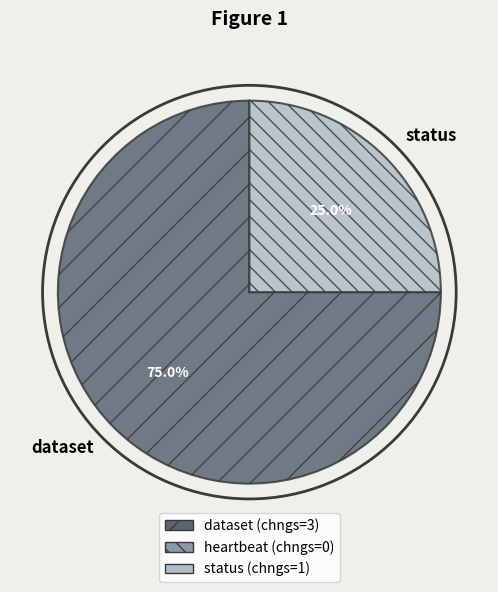

Which slice is the smallest?

status